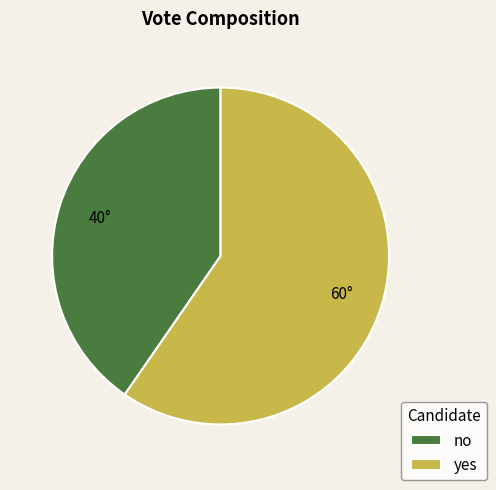

How many segments does this pie chart have?

2